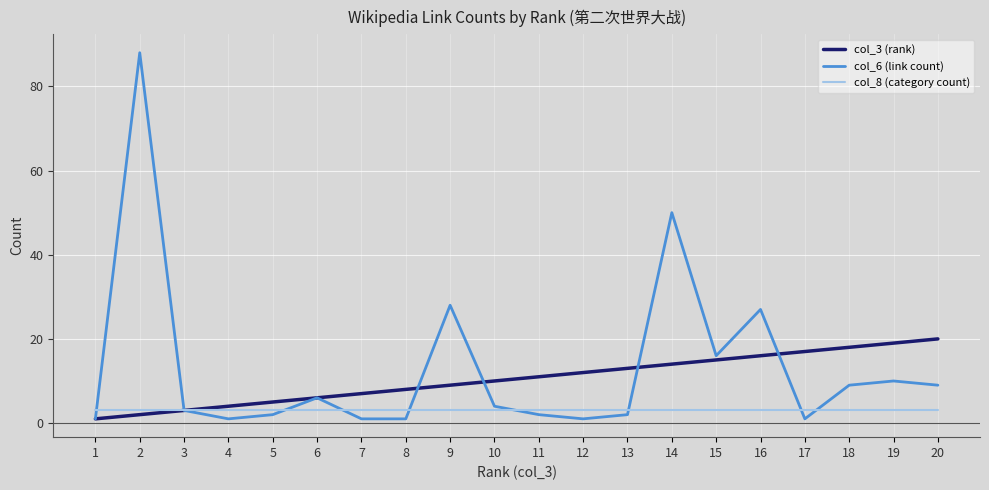

Is the value of col_3 (rank) at 13 greater than the value of col_8 (category count) at 20?

Yes